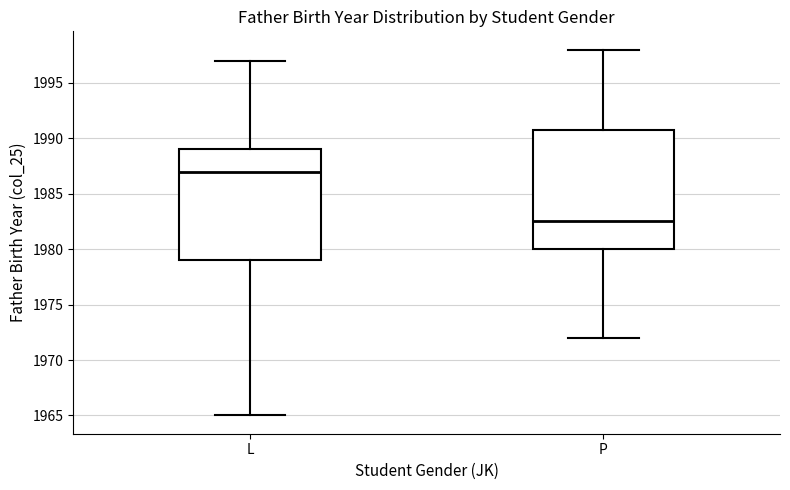

Comparing the boxes themselves (not the whiskers), which one is the tallest?

P